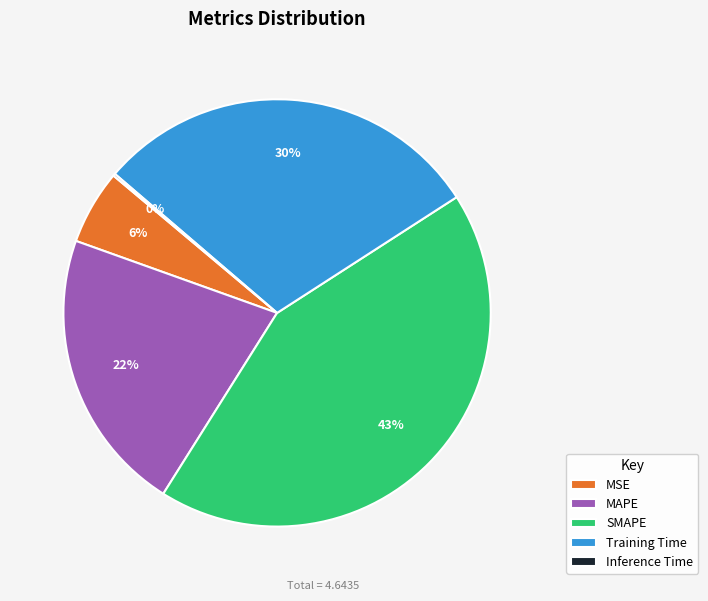

Does MSE account for over 50% of the chart?

No